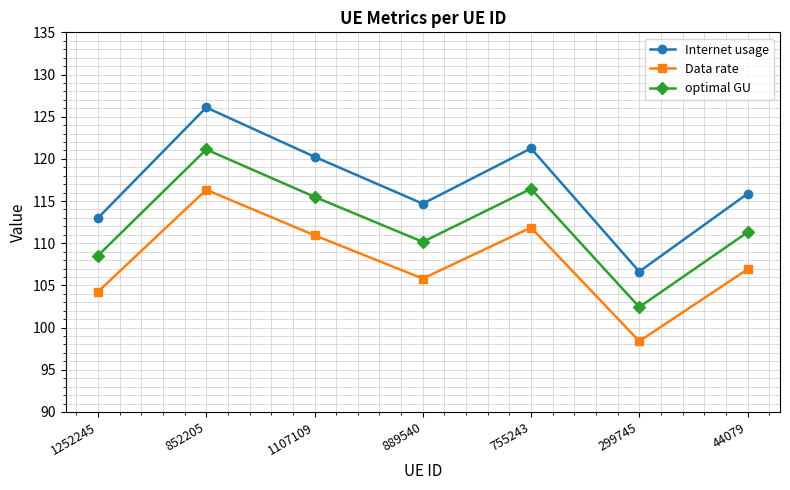

Which label corresponds to the largest value in the chart?

852205